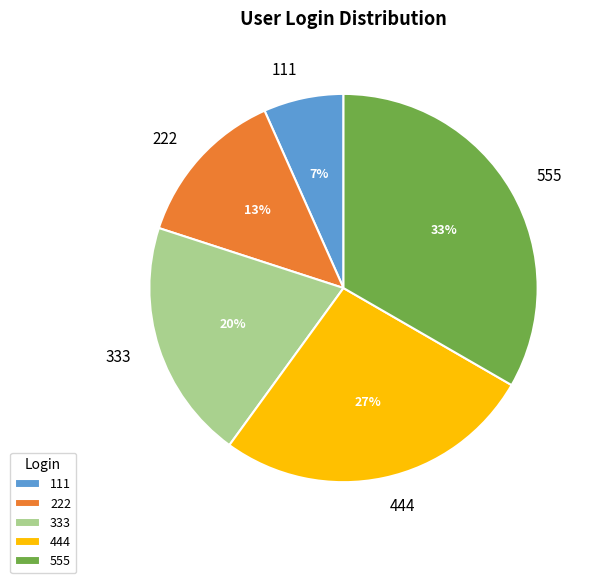

Is 555 the majority of the pie?

No